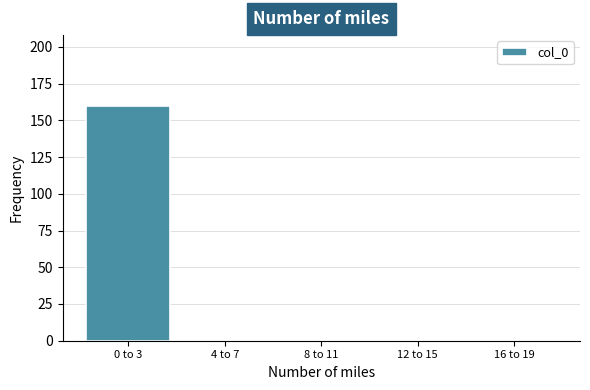

Reading right to left, what are all the values shown in this chart?

16 to 19=0	12 to 15=0	8 to 11=0	4 to 7=0	0 to 3=160